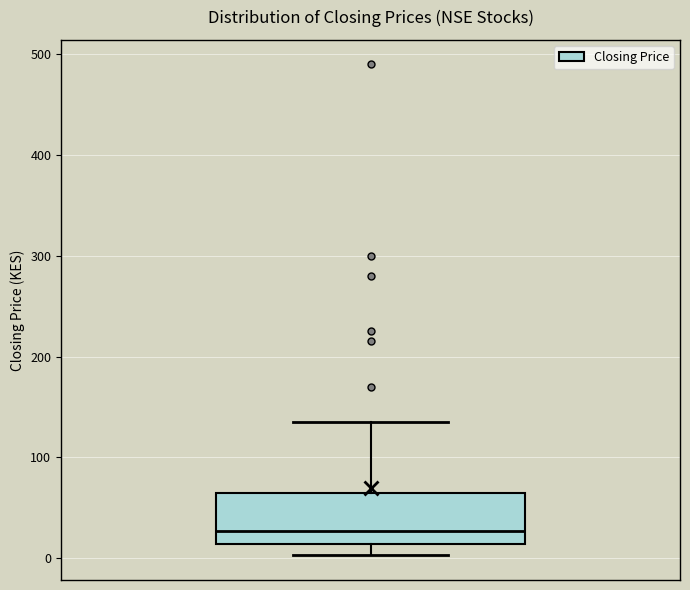

Transcribe this box plot: give where the median line is, the range the box spans, and where the two whiskers end, as read against the y-axis. The values are not printed on the chart, so give them approximately, as read against the axis.

median 30, box 10 to 60, whiskers 0 to 140